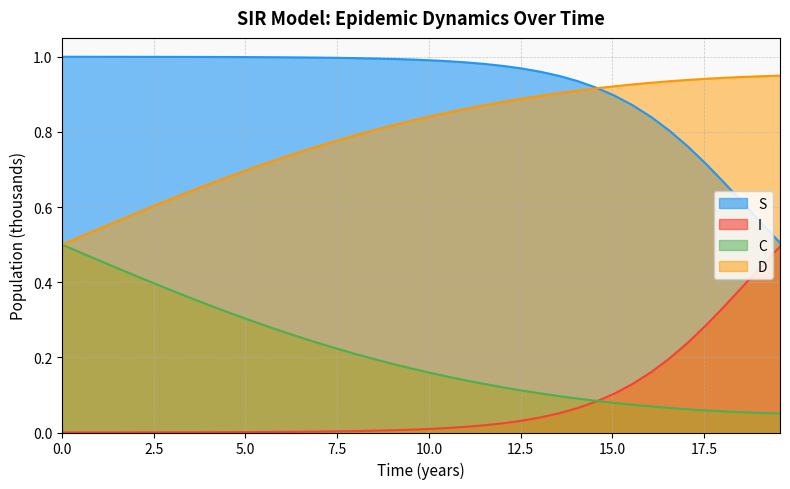

True or false: S and C cross at least once.

False